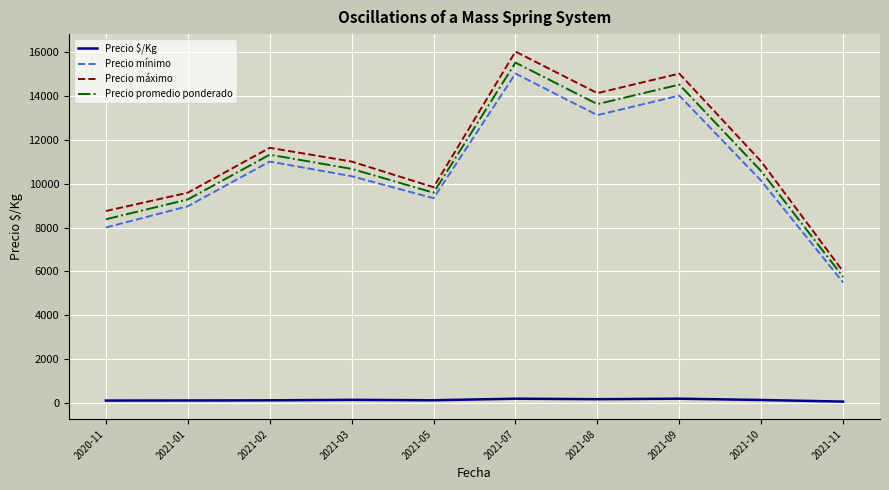

What is the difference between the maximum and minimum values in the Precio mínimo series?

9500.0